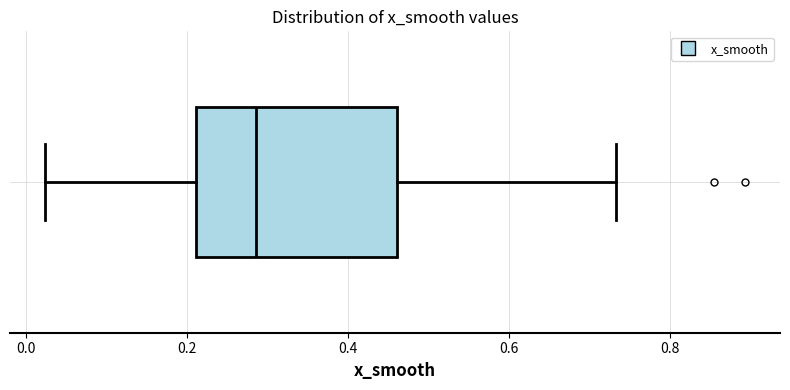

Transcribe this box plot: give where the median line is, the range the box spans, and where the two whiskers end, as read against the x-axis. The values are not printed on the chart, so give them approximately, as read against the axis.

median 0.28, box 0.22 to 0.46, whiskers 0.02 to 0.74